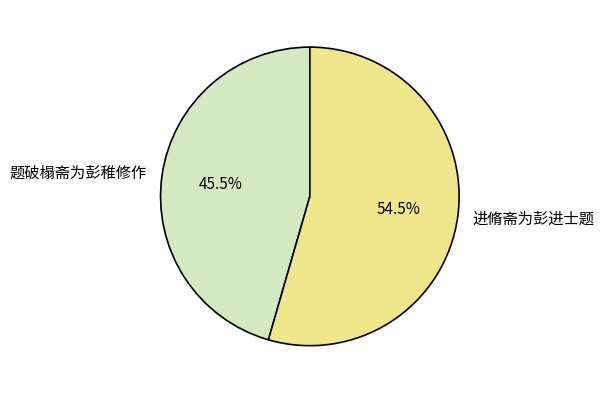

Is 进脩斋为彭进士题 the majority of the pie?

Yes